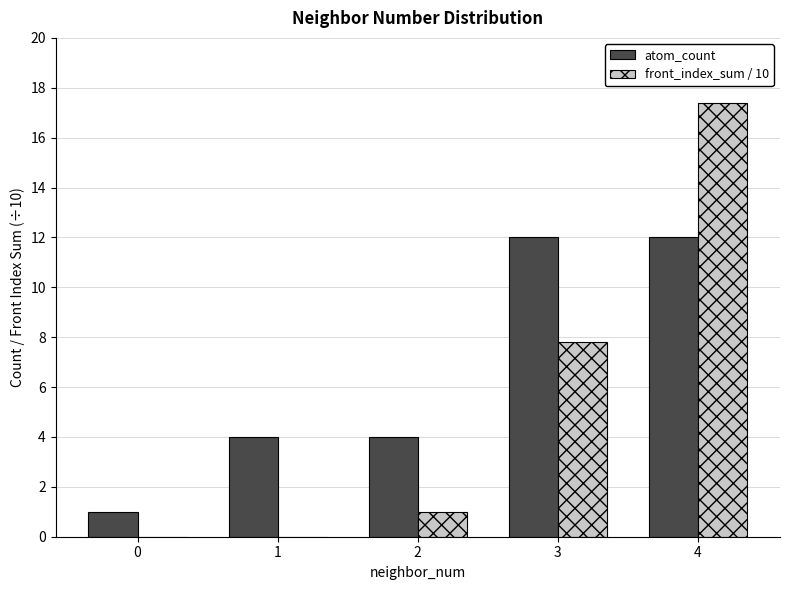

What are all the series names shown in the legend?

atom_count, front_index_sum / 10